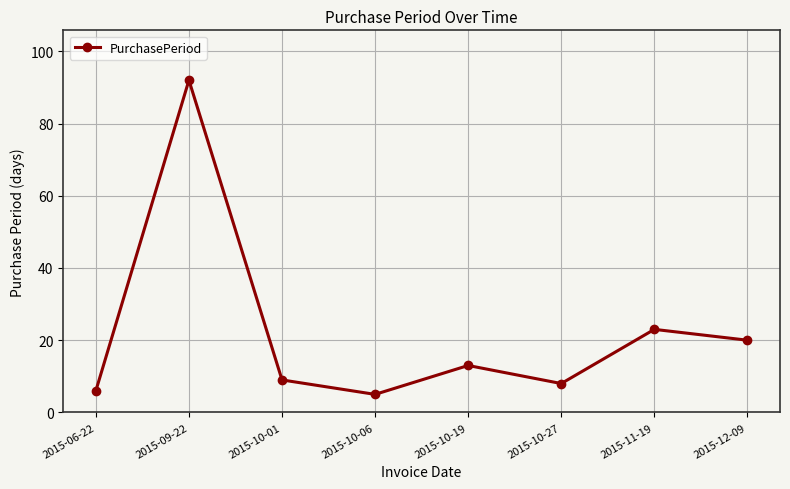

Where is the first local minimum?

2015-10-06